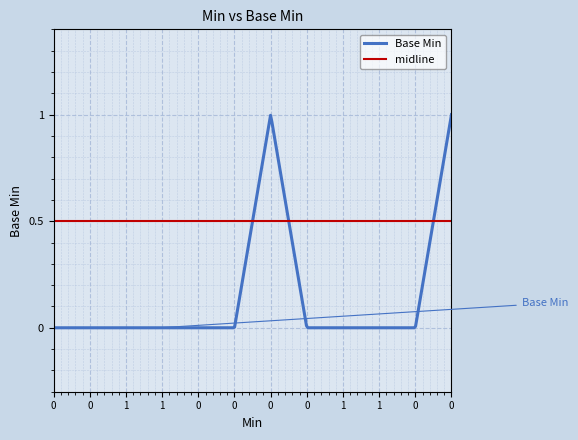

What is the difference between the second highest and minimum values?

1